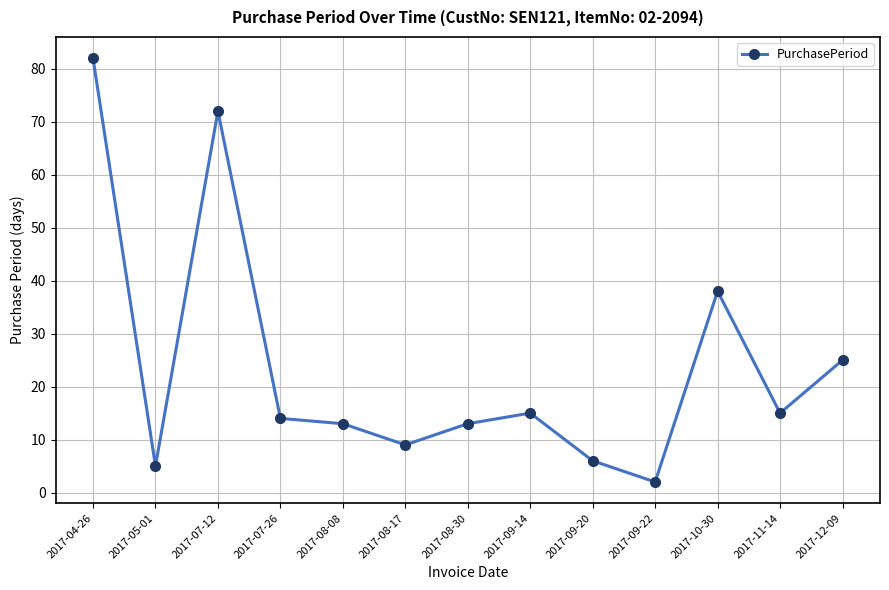

What is the value of the 7th point from the left?

13